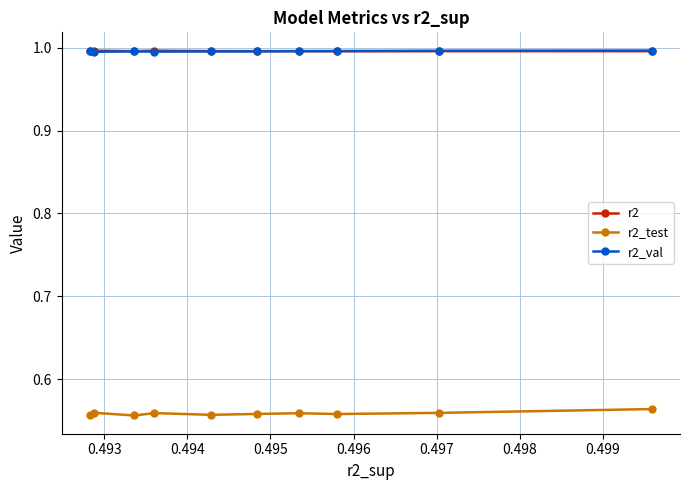

True or false: r2_test and r2 intersect in this chart.

False